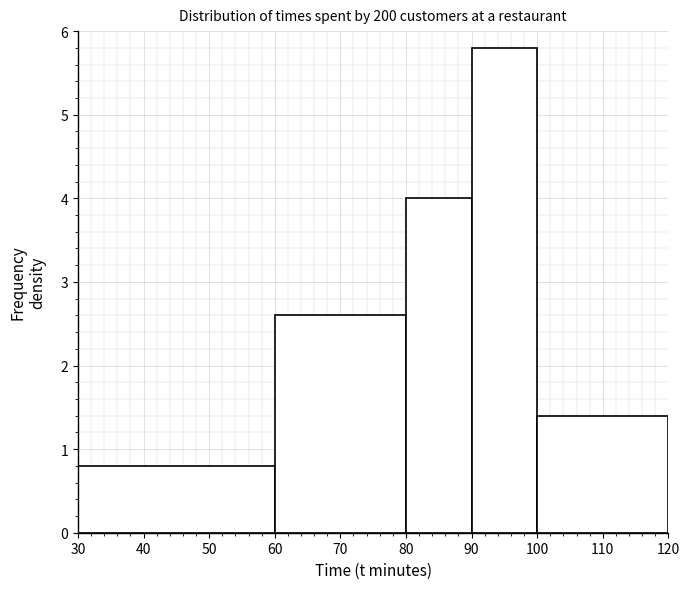

Reading left to right, transcribe this chart: for each bar, give the range it covers on the x-axis and its height. The values are not printed on the chart, so give them approximately, as read against the axis.

30 to 60: 0.8
60 to 80: 2.6
80 to 90: 4.0
90 to 100: 5.8
100 to 120: 1.4